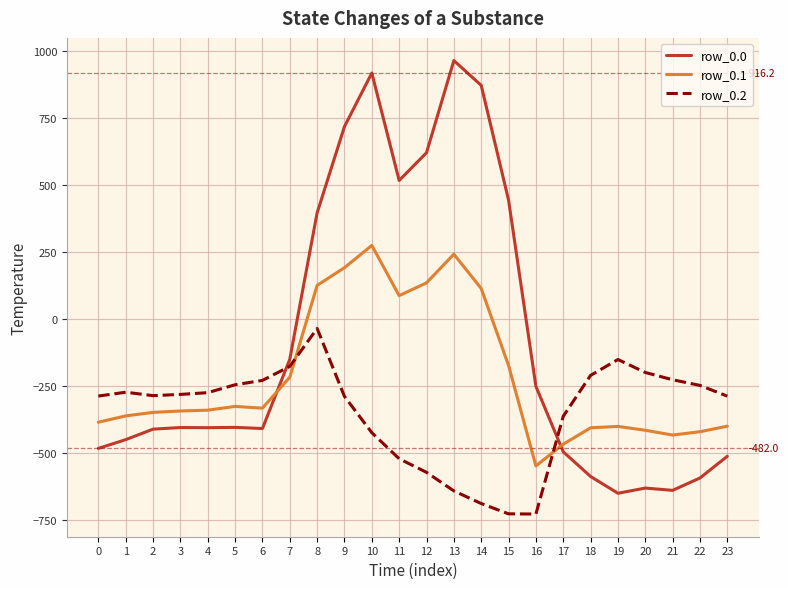

What is the difference between the highest and lowest values at 7?

67.0